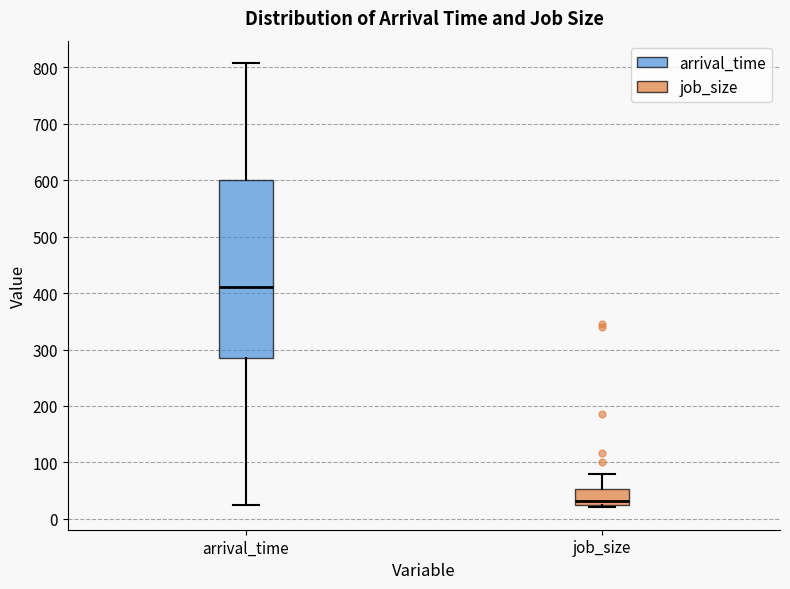

Which box is the tallest, from its lower edge to its upper edge?

arrival_time